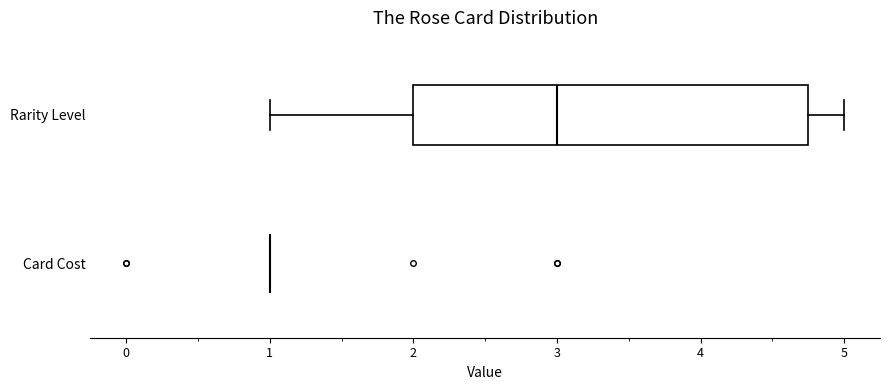

Reading bottom to top, transcribe this box plot: for each box, give where its median line is, the range the box spans, and where its two whiskers end, as read against the x-axis. The values are not printed on the chart, so give them approximately, as read against the axis.

Card Cost: box collapsed to a line at 1.0, whiskers 1.0 to 1.0
Rarity Level: median 3.0, box 2.0 to 4.8, whiskers 1.0 to 5.0